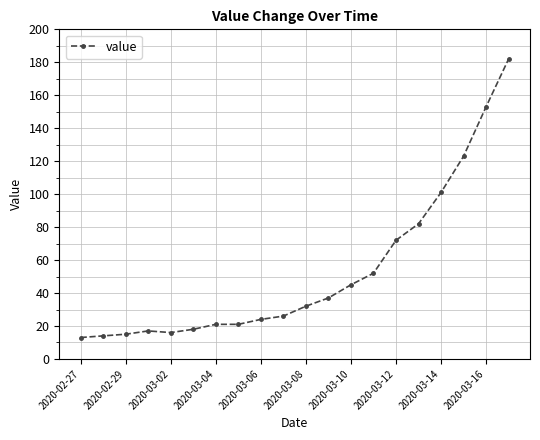

What is the average value?

53